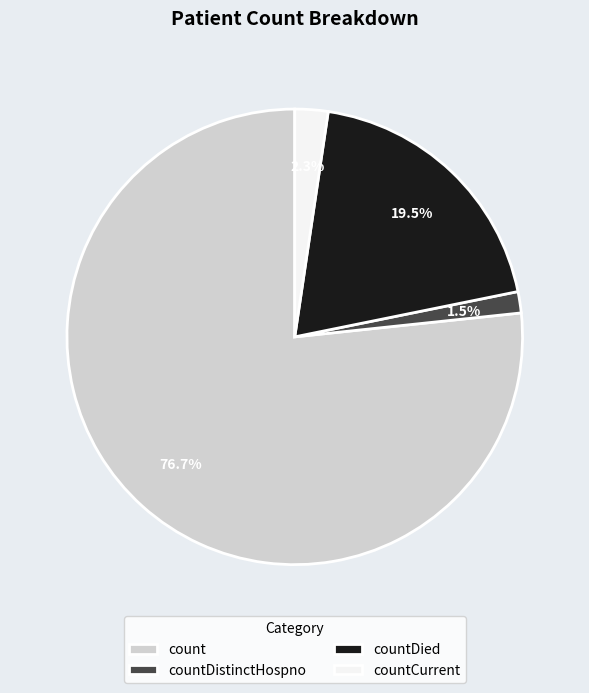

The count slice represents 90% of the pie. True or false?

False